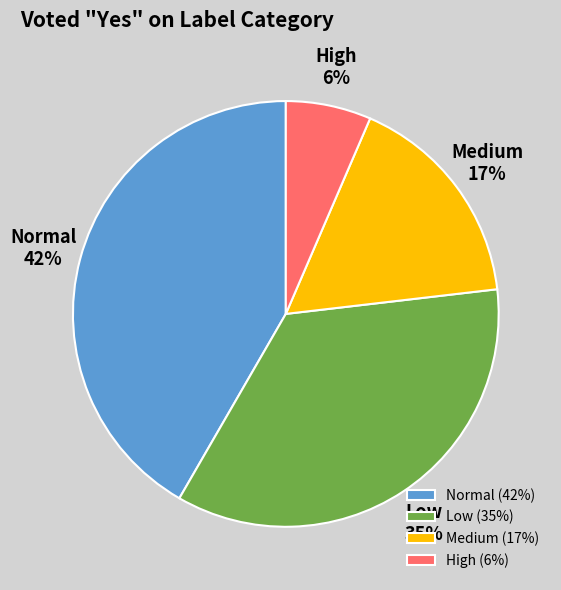

To the nearest percent, what percentage of the pie is Low (35%)?

35%